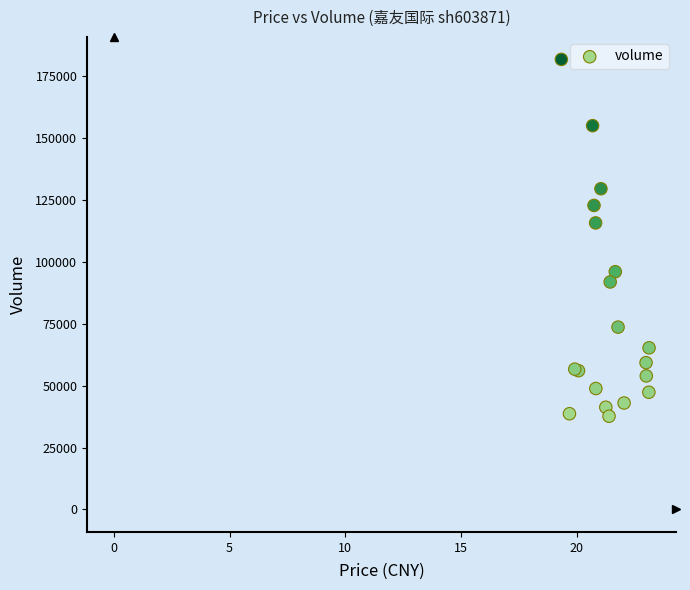

What Y value in the scatter plot is closest to 109705?

115724